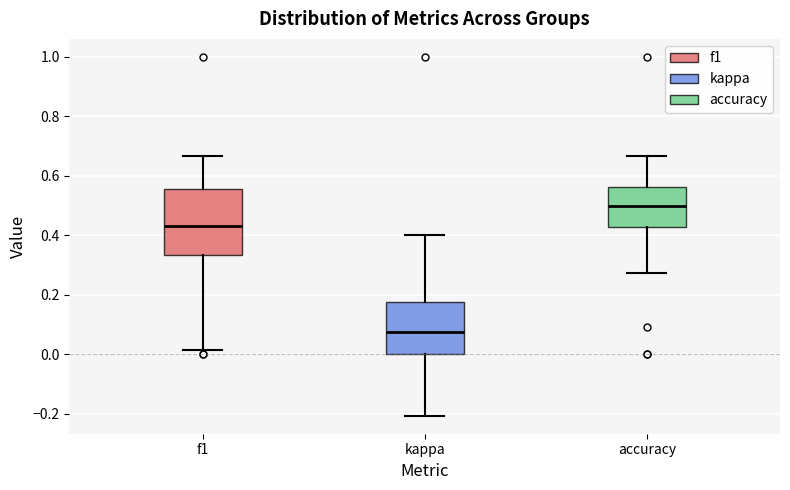

Reading left to right, transcribe this box plot: for each box, give where its median line is, the range the box spans, and where its two whiskers end, as read against the y-axis. The values are not printed on the chart, so give them approximately, as read against the axis.

f1: median 0.44, box 0.34 to 0.56, whiskers 0.02 to 0.66
kappa: median 0.08, box 0.00 to 0.18, whiskers -0.20 to 0.40
accuracy: median 0.50, box 0.42 to 0.56, whiskers 0.28 to 0.66